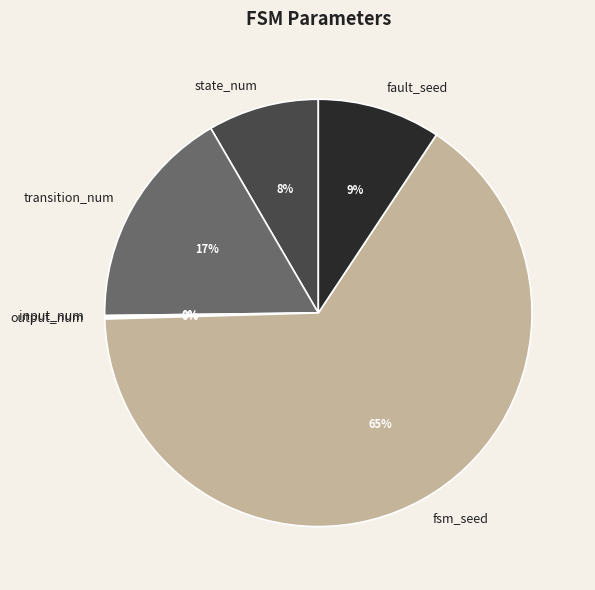

What percentage is the state_num slice, to the nearest percent?

8%